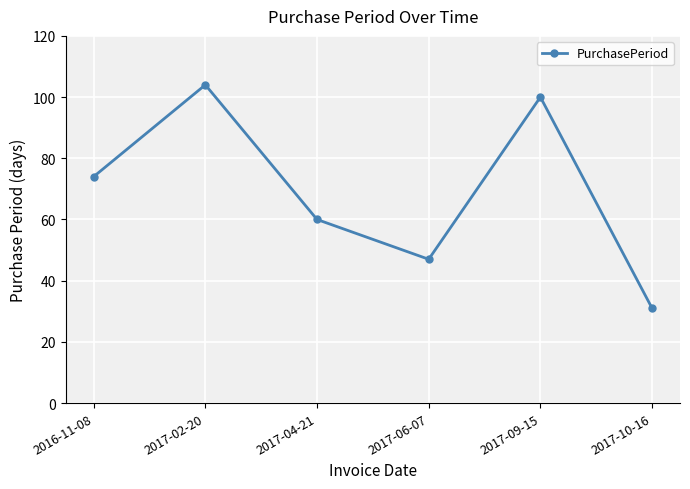

How many data points does each series have?

6